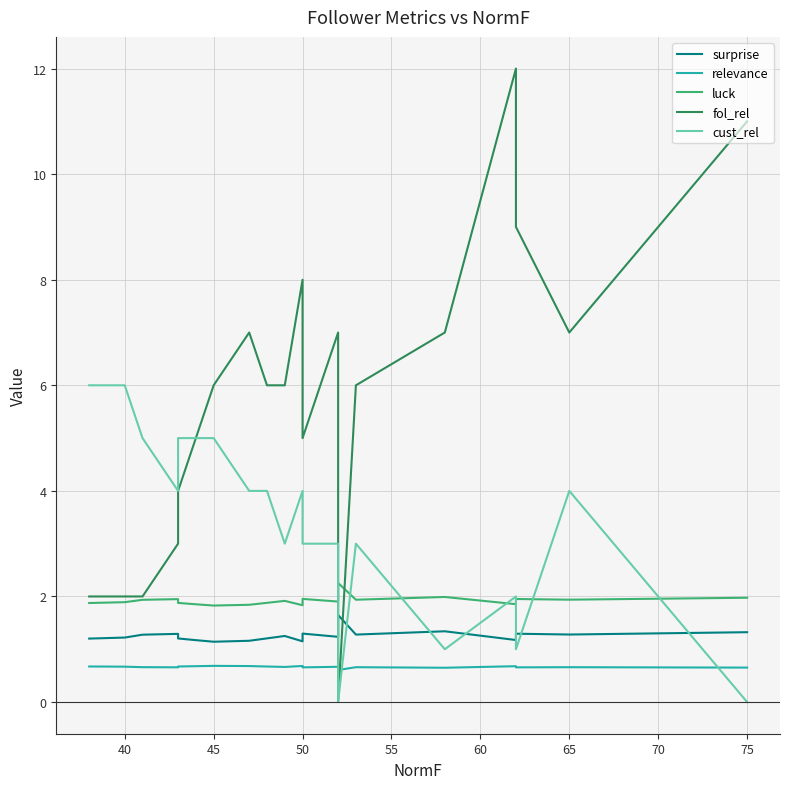

What is the value of the surprise point at the 20th from the left?

1.3